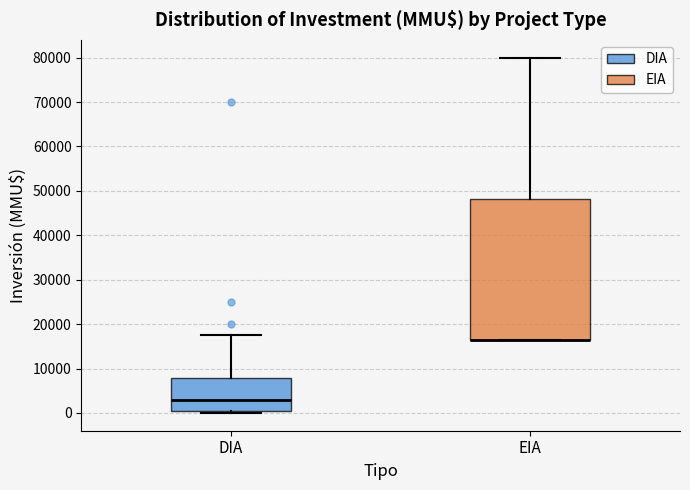

Where does the upper whisker of the box for EIA end on the y-axis? The values are not printed on the chart, so give them approximately, as read against the axis.

80000